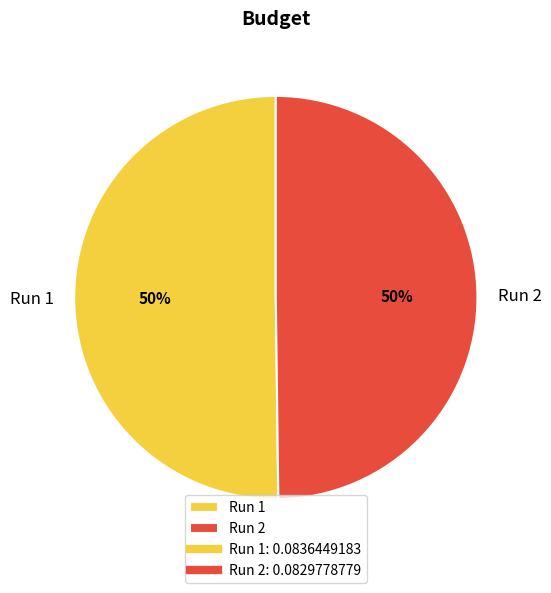

The Run 1 slice represents 50% of the pie. True or false?

True